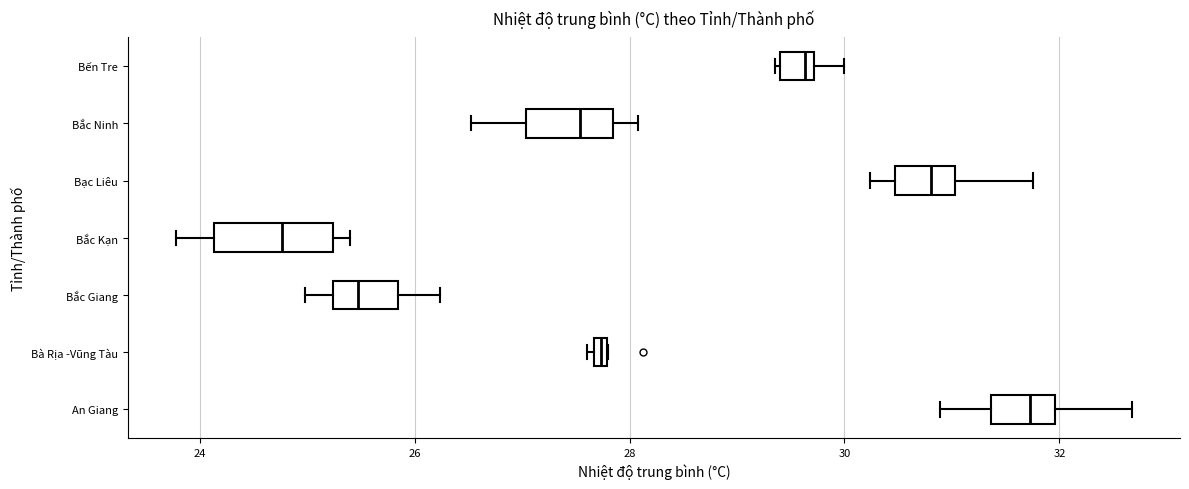

Which box's median line is the furthest to the left?

Bắc Kạn